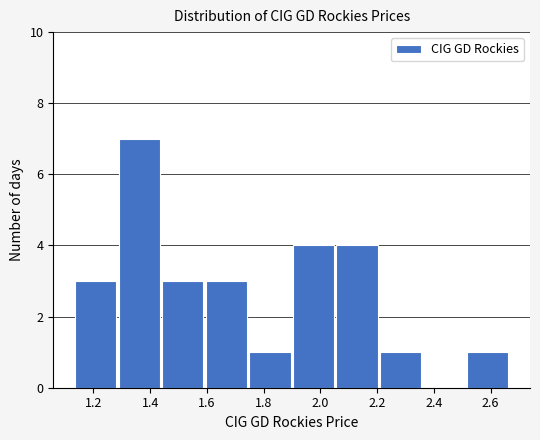

How tall is the bar that spans 2.52 to 2.68 on the x-axis? Neither the bar edges nor the heights are printed on the chart, so give them approximately, as read against the axes.

1